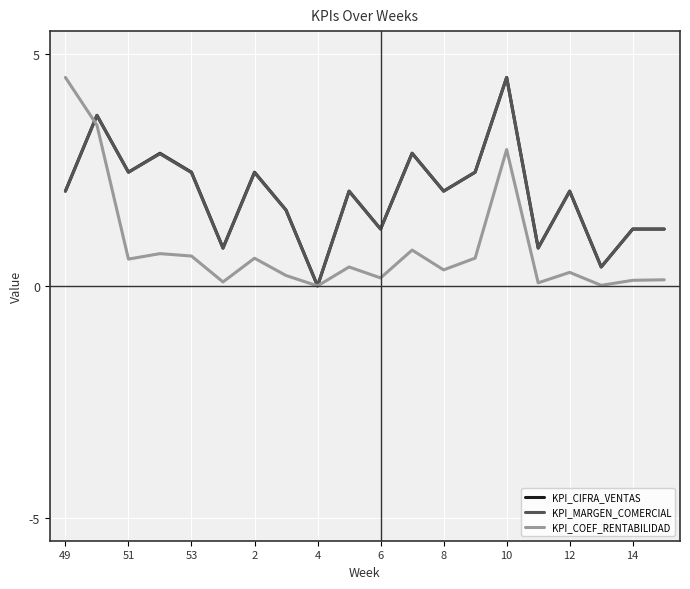

What are all the series names shown in the legend?

KPI_CIFRA_VENTAS, KPI_MARGEN_COMERCIAL, KPI_COEF_RENTABILIDAD